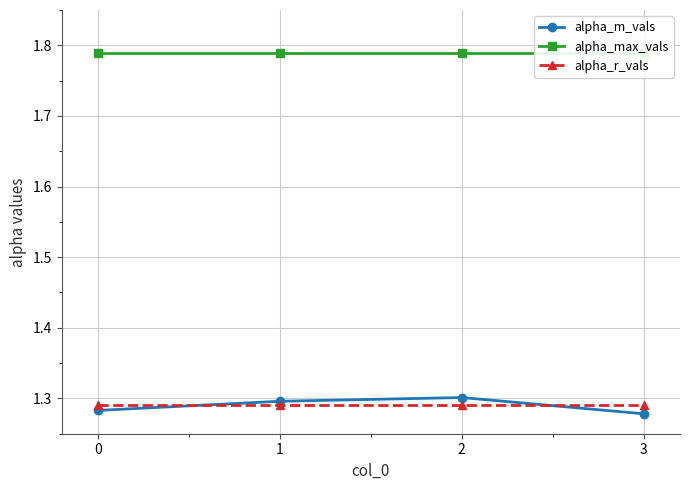

Which series has the largest total across all categories?

alpha_max_vals